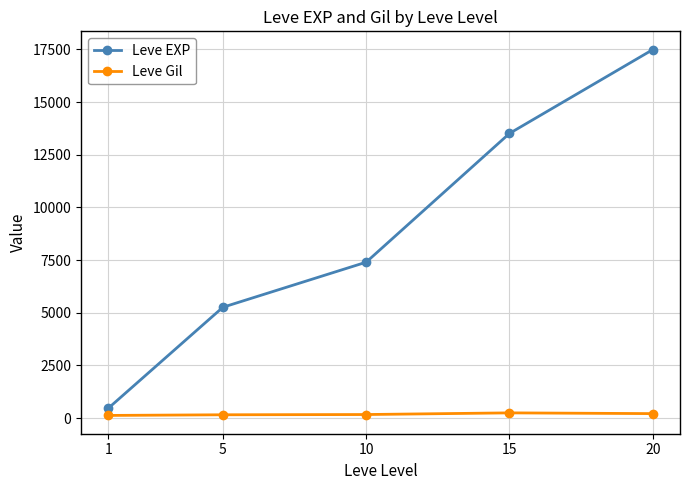

True or false: Leve Gil and Leve EXP intersect in this chart.

False